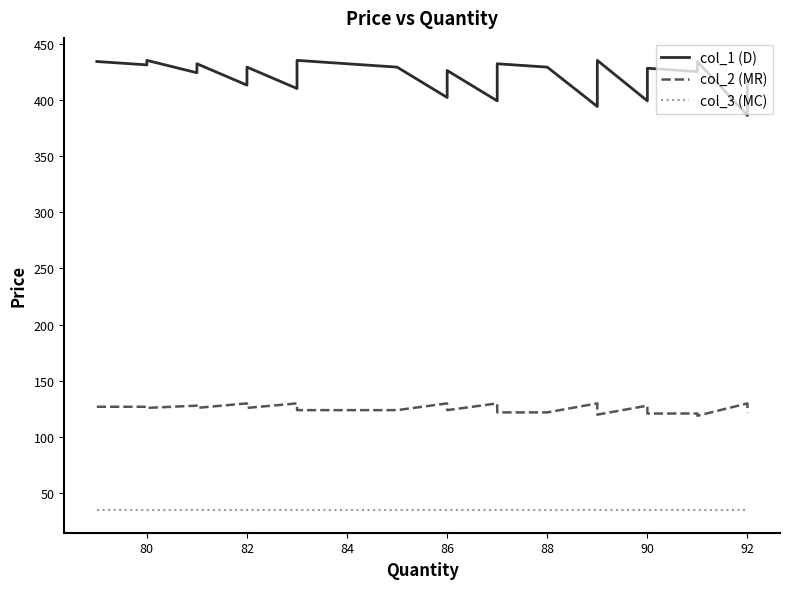

How many values in the col_2 (MR) series are below 126?

15